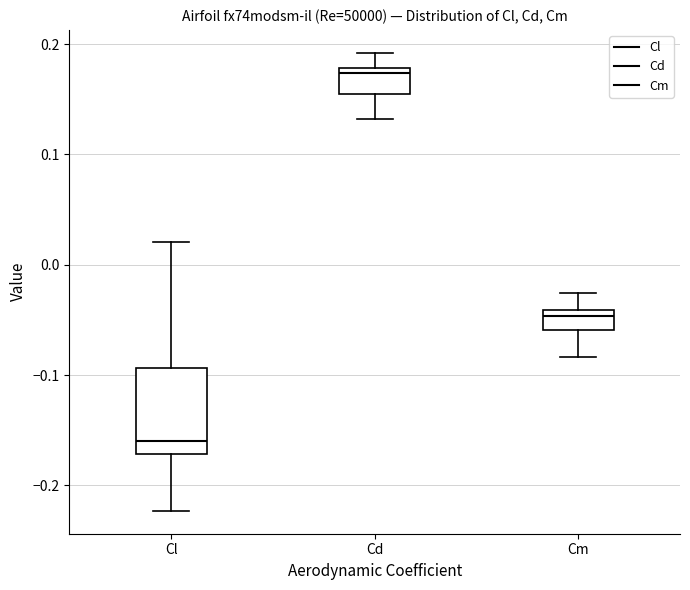

Where does the lower whisker of the box for Cd end on the y-axis? The values are not printed on the chart, so give them approximately, as read against the axis.

0.13